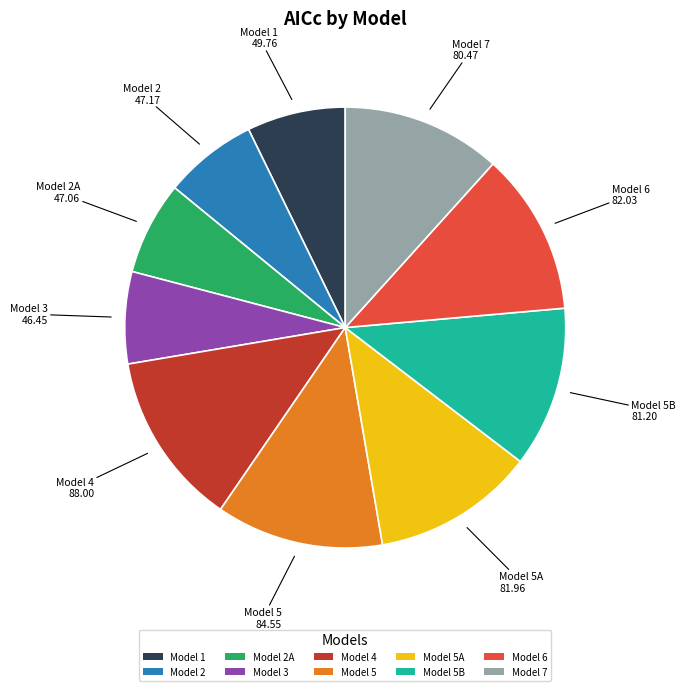

Which slice is the largest?

Model 4